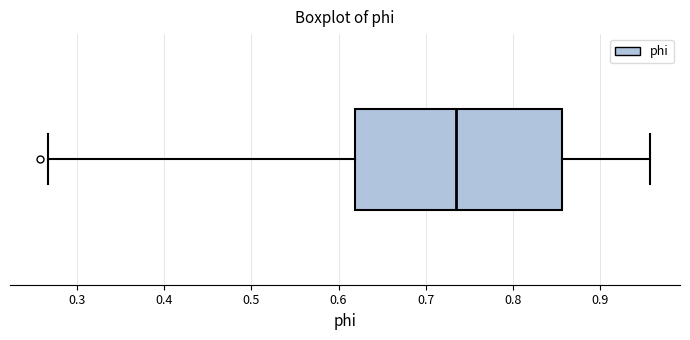

Where is the left edge of the box on the x-axis? The values are not printed on the chart, so give them approximately, as read against the axis.

0.62